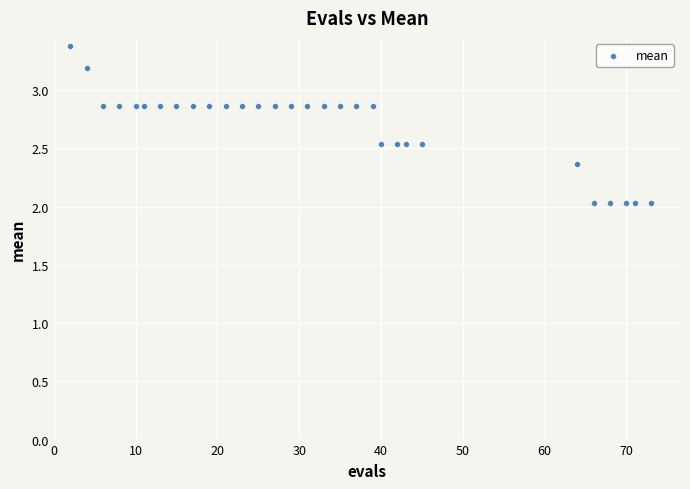

What is the range of X values (max minus min)?

71.0